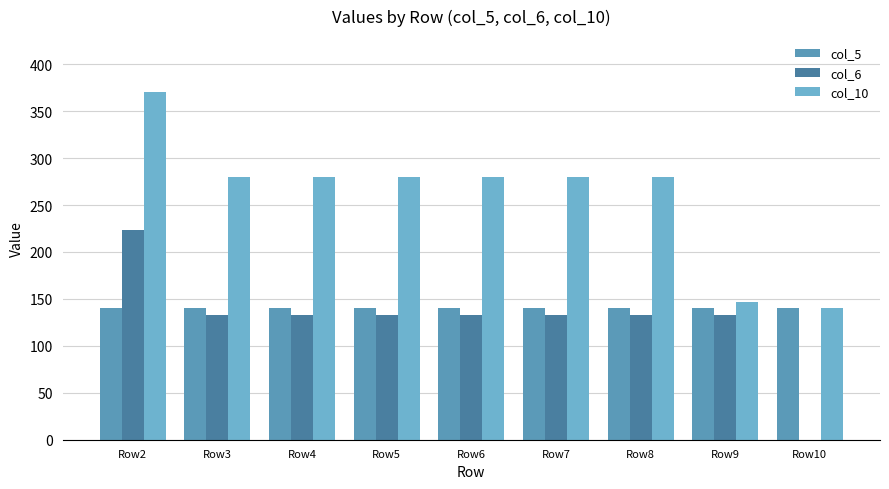

Are the bars grouped side by side (vs. stacked)?

Yes